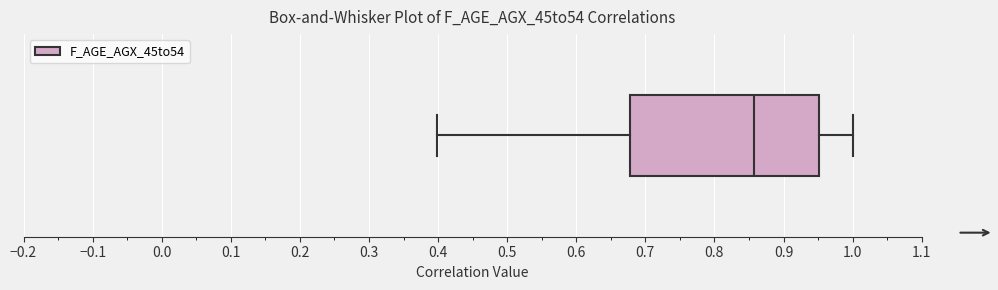

Read this box plot against the x-axis: the position of the median line, the range covered by the box, and the ends of both whiskers. The values are not printed on the chart, so give them approximately, as read against the axis.

median 0.86, box 0.68 to 0.95, whiskers 0.40 to 1.00